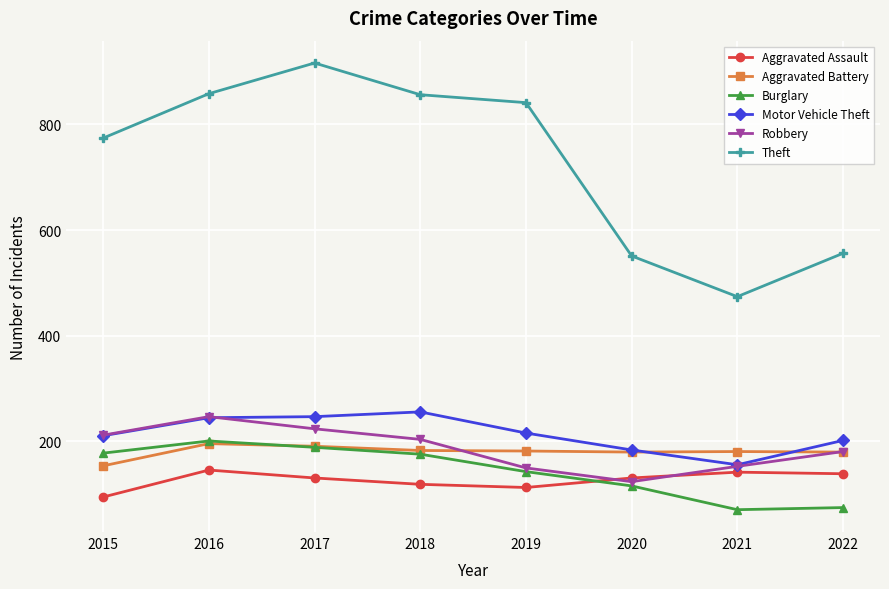

How many interior local valleys does the Robbery series have?

1